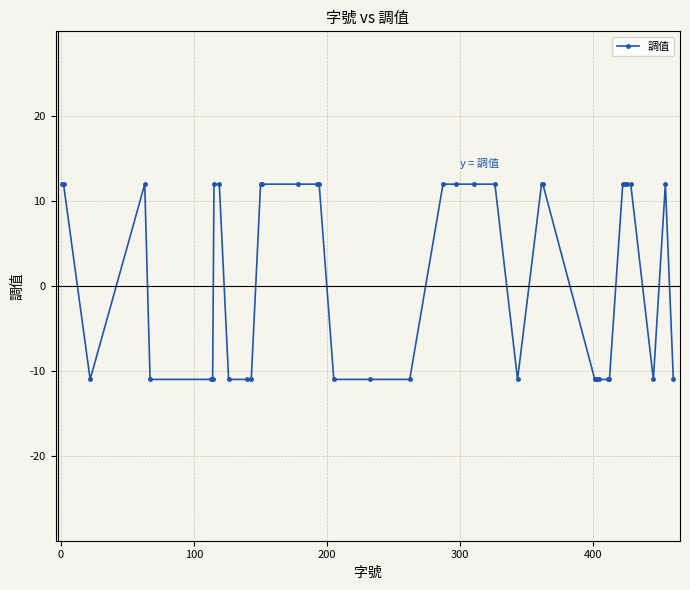

What is the maximum value shown in the chart?

12